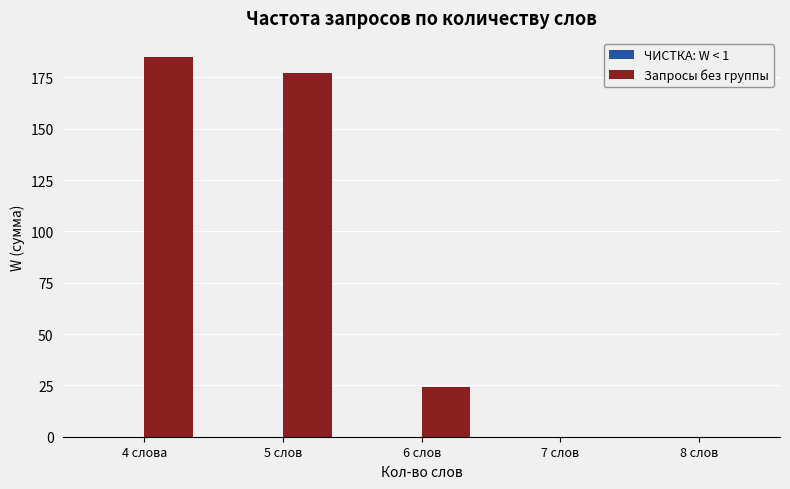

What is the sum of the values at 5 слов and 8 слов?

177